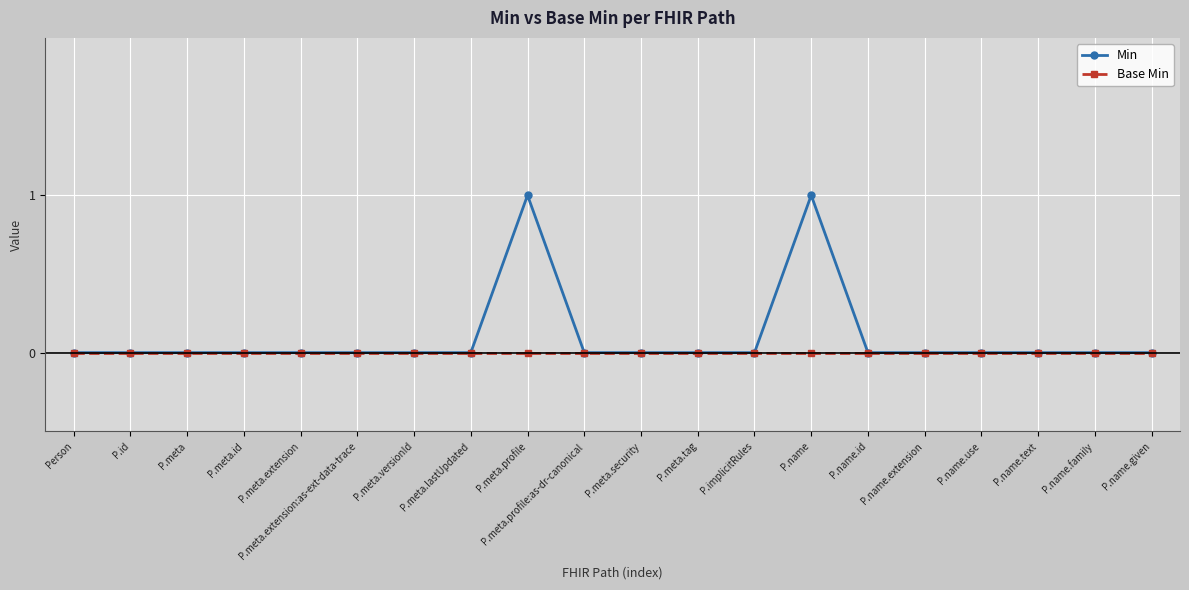

Reading right to left, transcribe all the data shown in this chart.

Min: 0	0	0	0	0	0	1	0	0	0	0	1	0	0	0	0	0	0	0	0
Base Min: 0	0	0	0	0	0	0	0	0	0	0	0	0	0	0	0	0	0	0	0